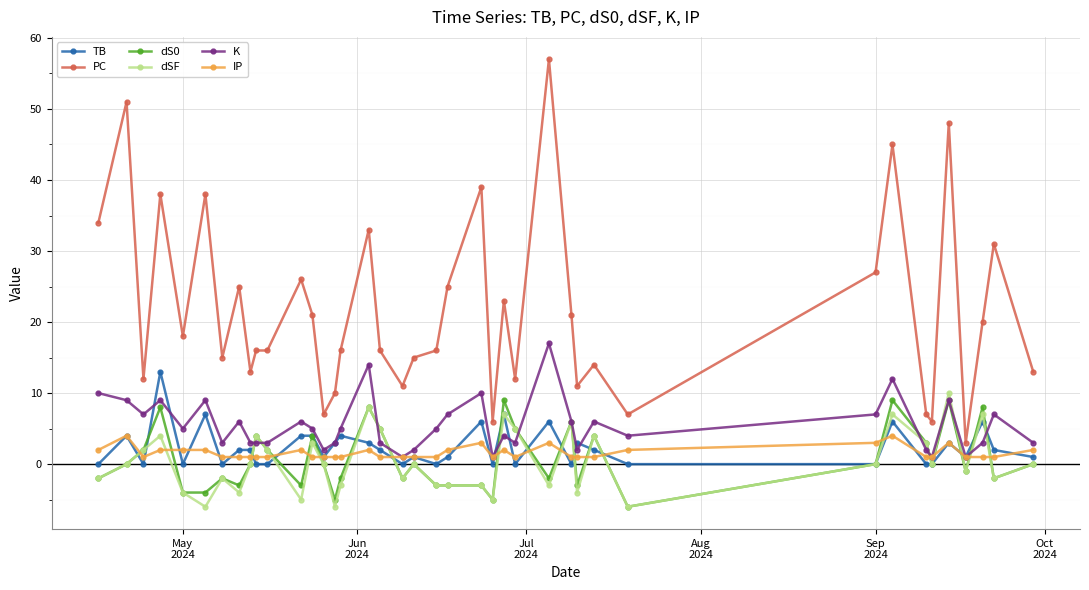

What is the value of the TB point at the 36th from the left?

3